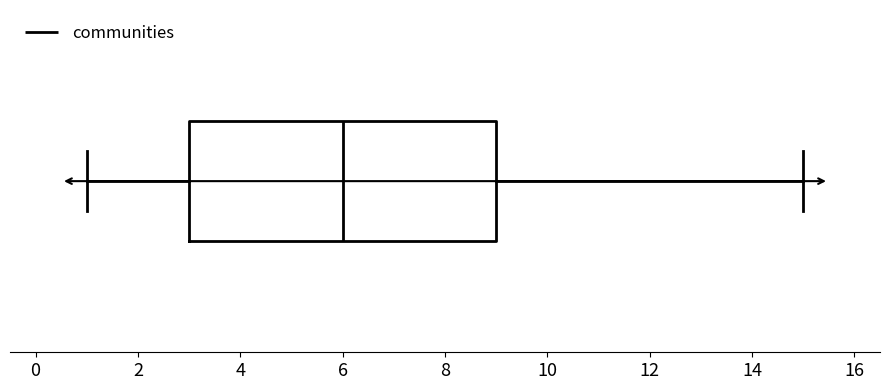

Read this box plot against the x-axis: the position of the median line, the range covered by the box, and the ends of both whiskers. The values are not printed on the chart, so give them approximately, as read against the axis.

median 6, box 3 to 9, whiskers 1 to 15